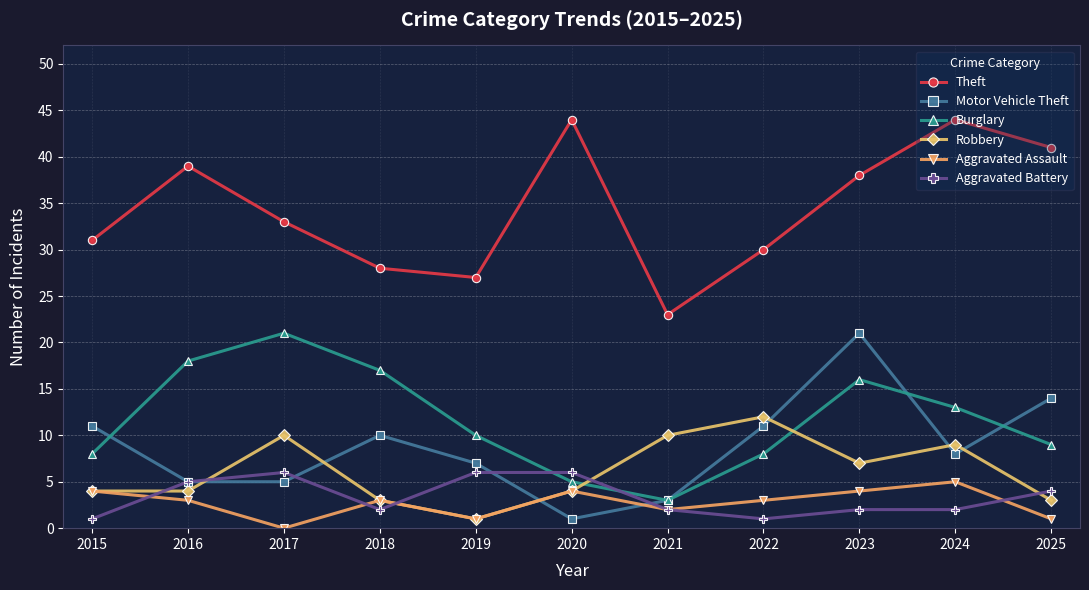

Which series has the largest range (max minus min)?

Theft